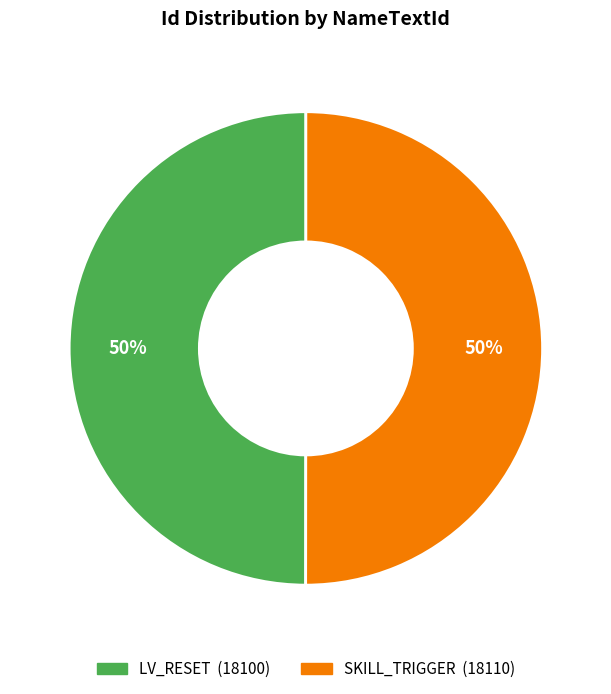

True or false: LV_RESET accounts for 50% of the total.

True